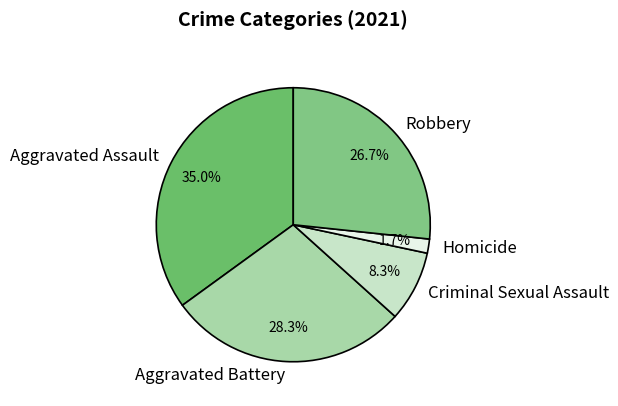

Is Homicide the majority of the pie?

No